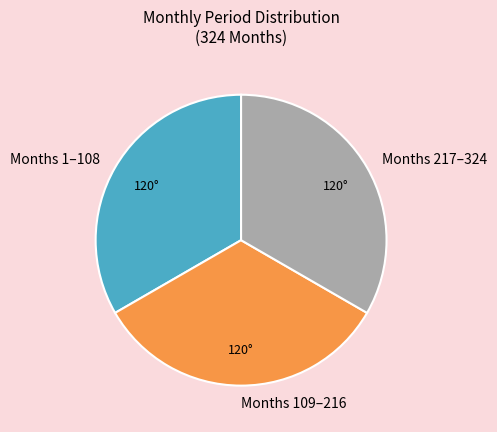

The Months 1–108 slice represents 43% of the pie. True or false?

False